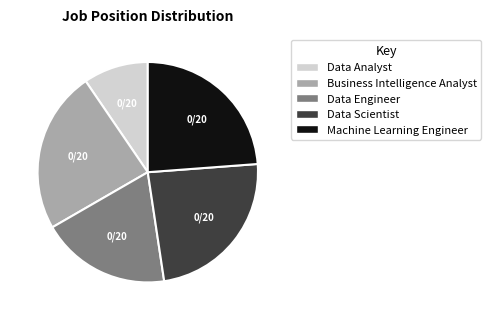

Is there a majority slice in this chart?

No